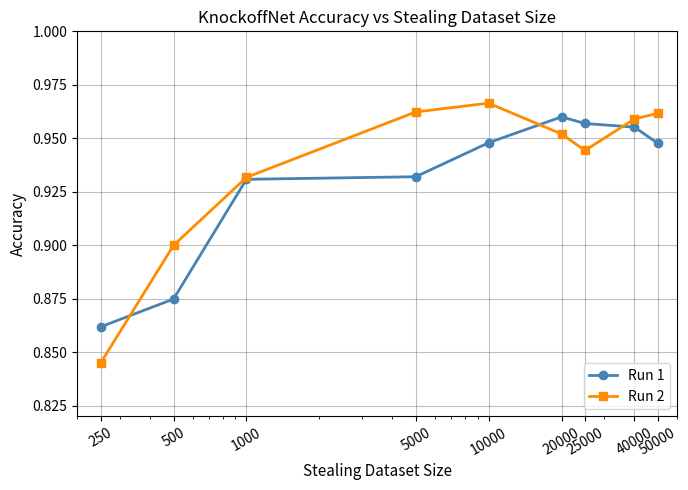

Count the Run 2 values in the range 0 to 1.

9